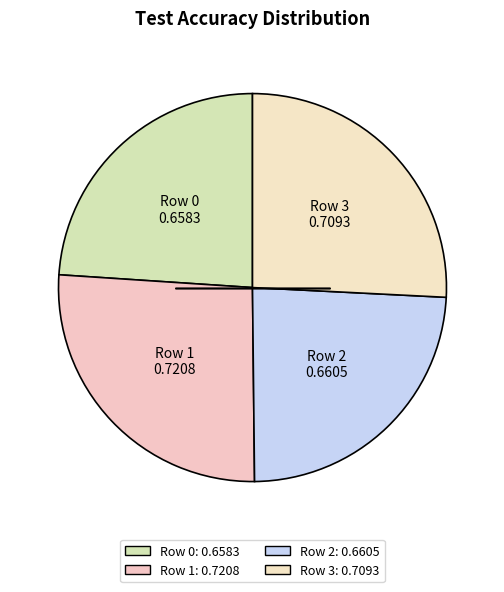

To the nearest percent, what is the average slice percentage?

25%